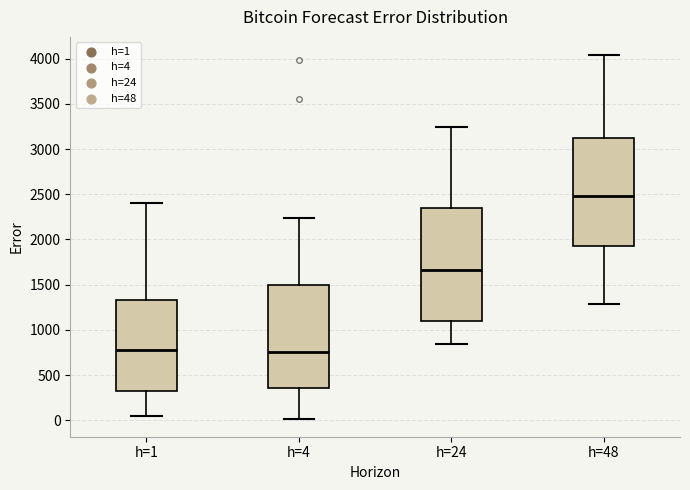

Reading left to right, read every box against the y-axis: the position of its median line, the range the box covers, and the ends of its whiskers. The values are not printed on the chart, so give them approximately, as read against the axis.

h=1: median 800, box 300 to 1350, whiskers 50 to 2400
h=4: median 750, box 350 to 1500, whiskers 0 to 2250
h=24: median 1650, box 1100 to 2350, whiskers 850 to 3250
h=48: median 2500, box 1950 to 3150, whiskers 1300 to 4050